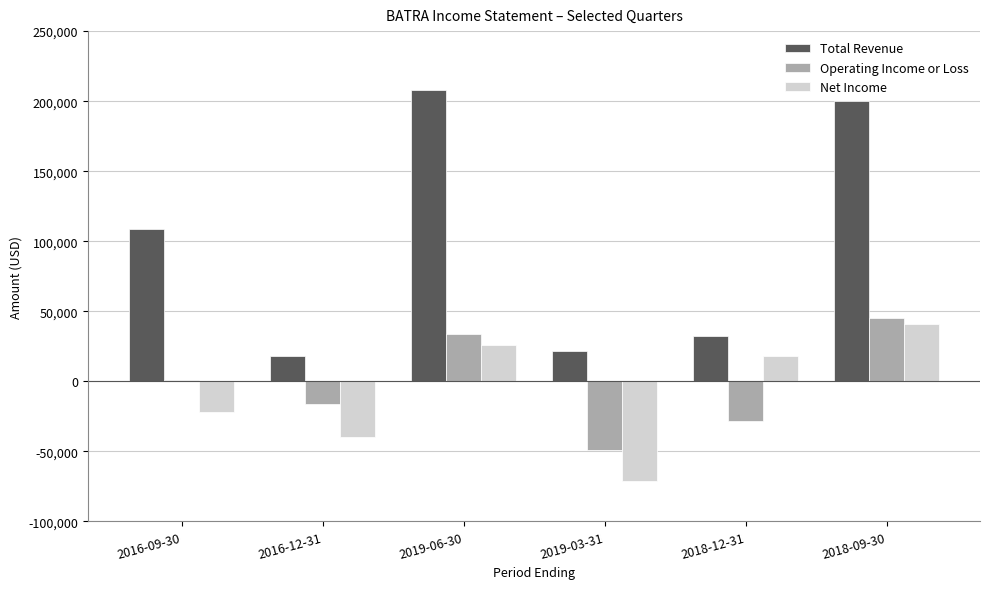

What is the maximum value for Net Income?

41000